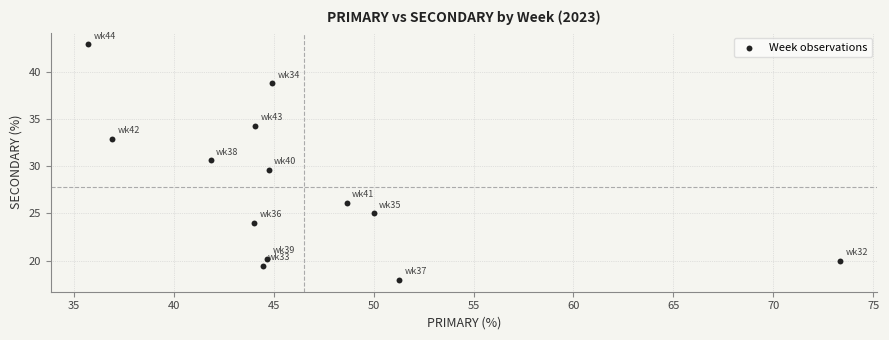

What is the range of Y values (max minus min)?

24.9